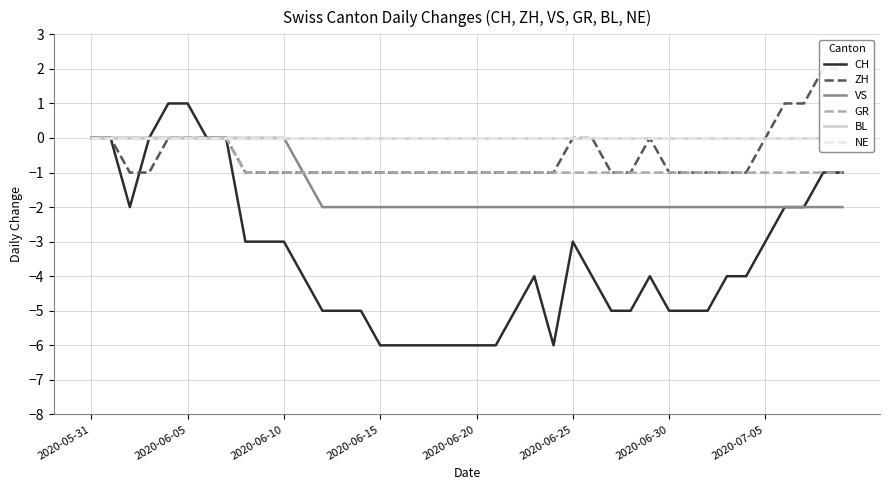

Which series has the largest total across all categories?

BL